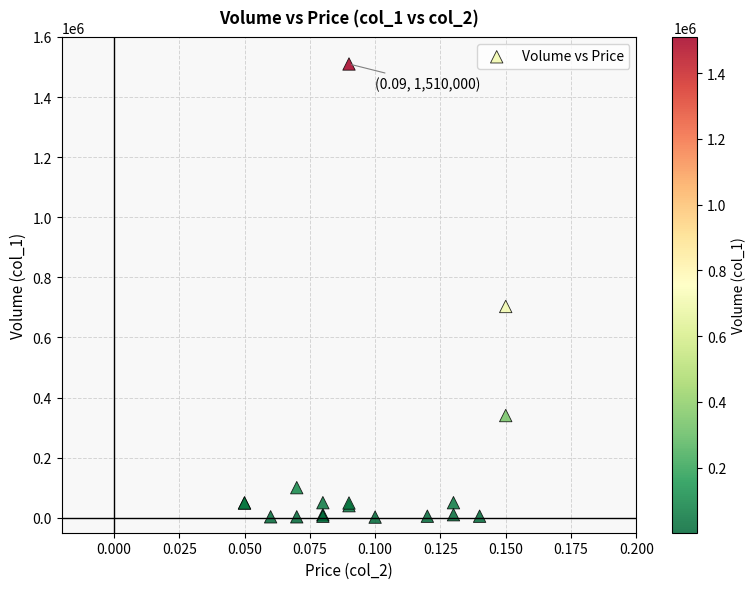

What Y value in the scatter plot is closest to 756000?

703000